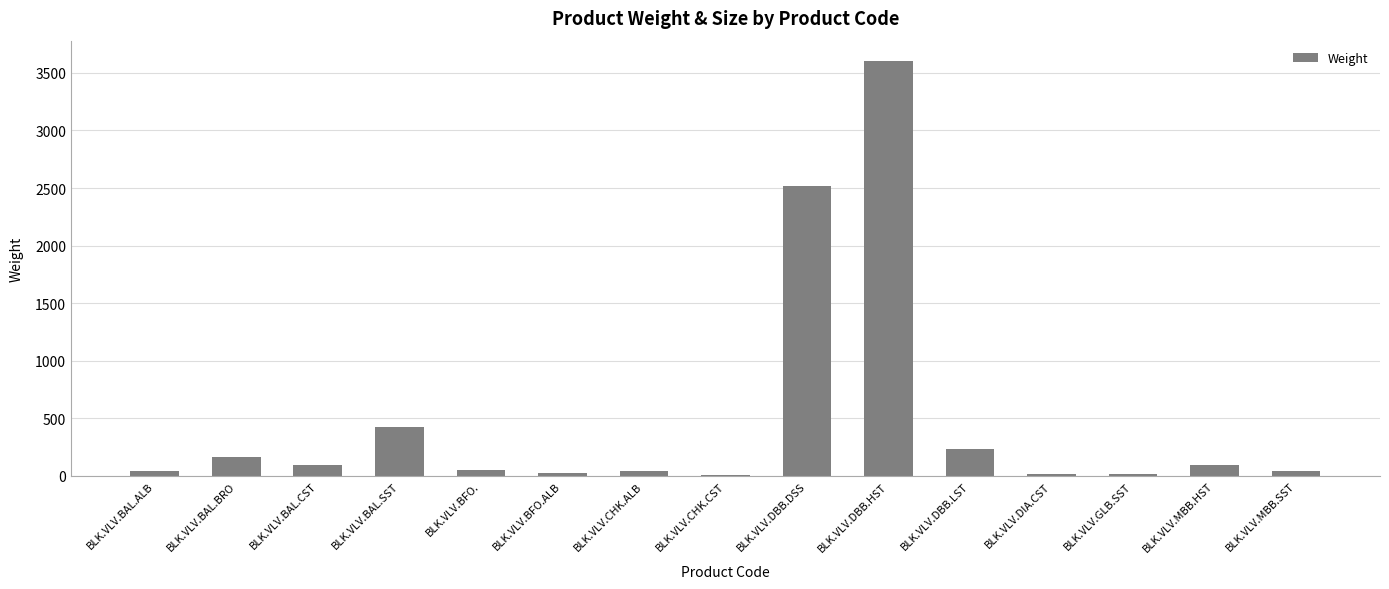

True or false: the data shows 1202.0 at BLK.VLV.DBB.DSS.

False